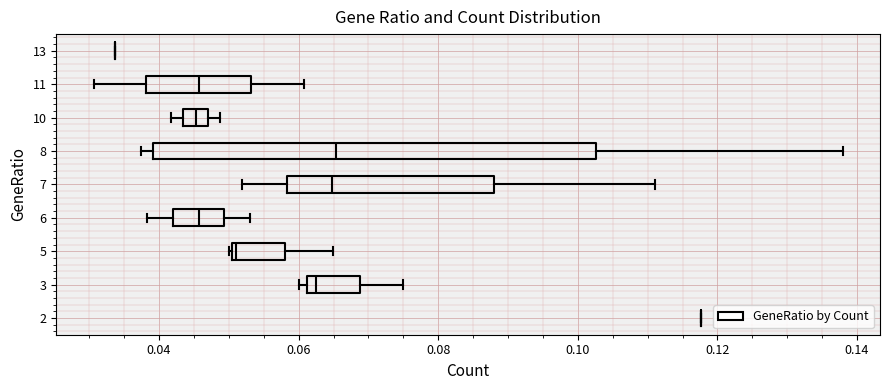

Reading bottom to top, transcribe this box plot: for each box, give where its median line is, the range the box spans, and where its two whiskers end, as read against the x-axis. The values are not printed on the chart, so give them approximately, as read against the axis.

2: box collapsed to a line at 0.118, whiskers 0.118 to 0.118
3: median 0.062 (just right of the box's left edge), box 0.062 to 0.068, whiskers 0.060 to 0.076
5: median 0.052, box 0.050 to 0.058, whiskers 0.050 to 0.064
6: median 0.046, box 0.042 to 0.050, whiskers 0.038 to 0.054
7: median 0.064, box 0.058 to 0.088, whiskers 0.052 to 0.112
8: median 0.066, box 0.040 to 0.102, whiskers 0.038 to 0.138
10: median 0.046, box 0.044 to 0.048, whiskers 0.042 to 0.048 (right of the box's right edge)
11: median 0.046, box 0.038 to 0.054, whiskers 0.030 to 0.060
13: box collapsed to a line at 0.034, whiskers 0.034 to 0.034